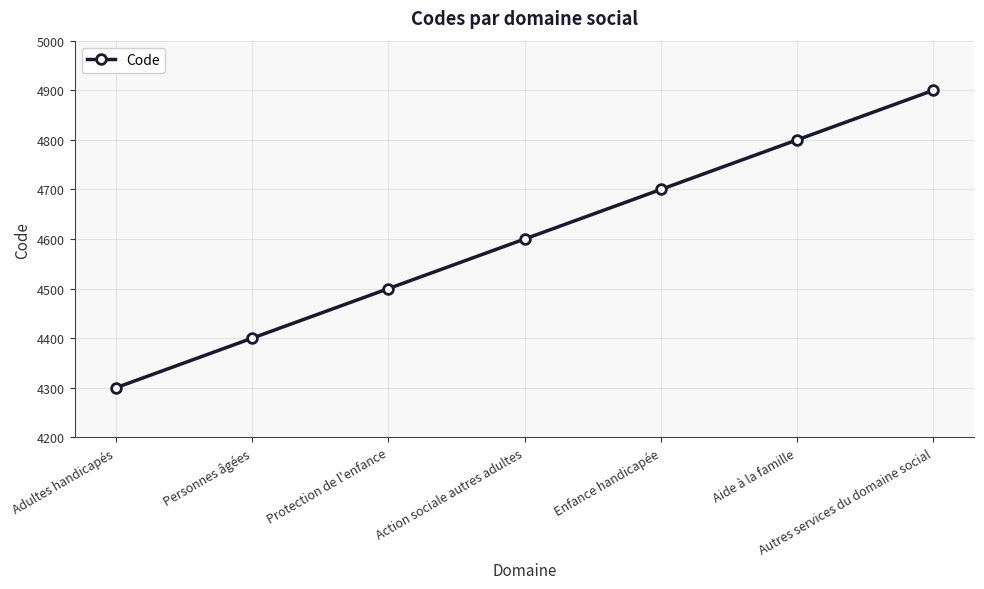

Reading left to right, what are all the values shown in this chart?

Adultes handicapés=4300	Personnes âgées=4400	Protection de l'enfance=4500	Action sociale autres adultes=4600	Enfance handicapée=4700	Aide à la famille=4800	Autres services du domaine social=4900